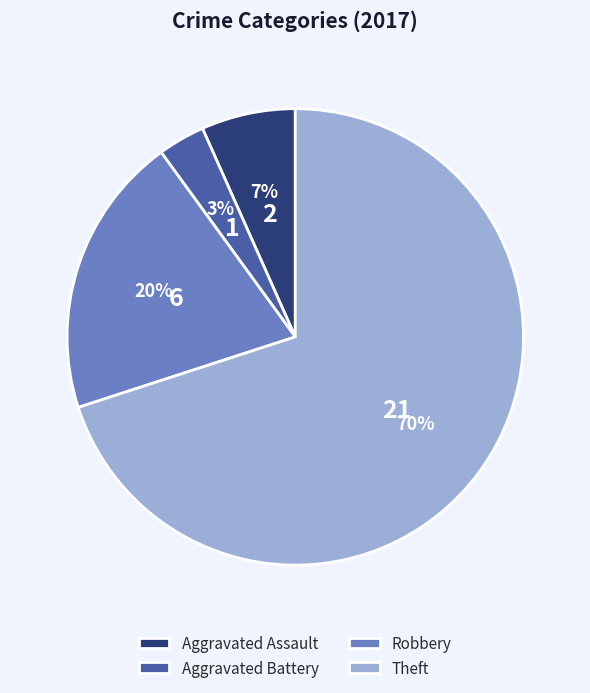

Between Robbery and Aggravated Assault, which is larger?

Robbery